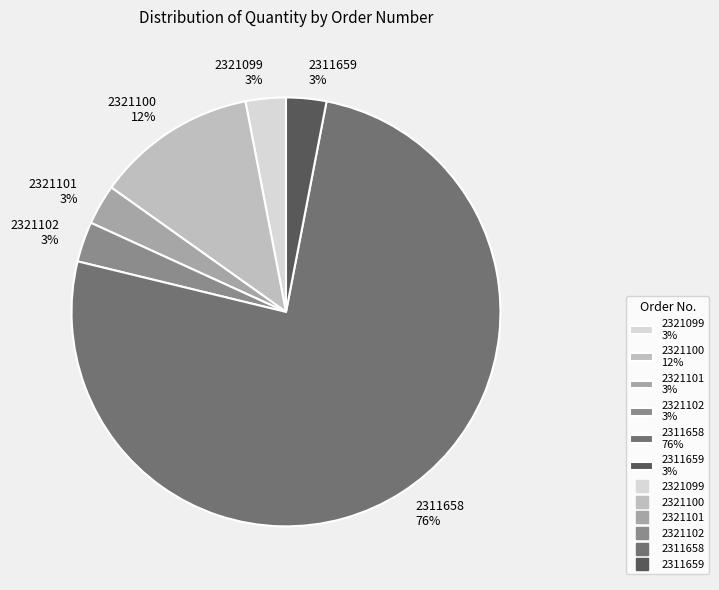

Is it true that 2321102 3% is 3% of the pie?

True